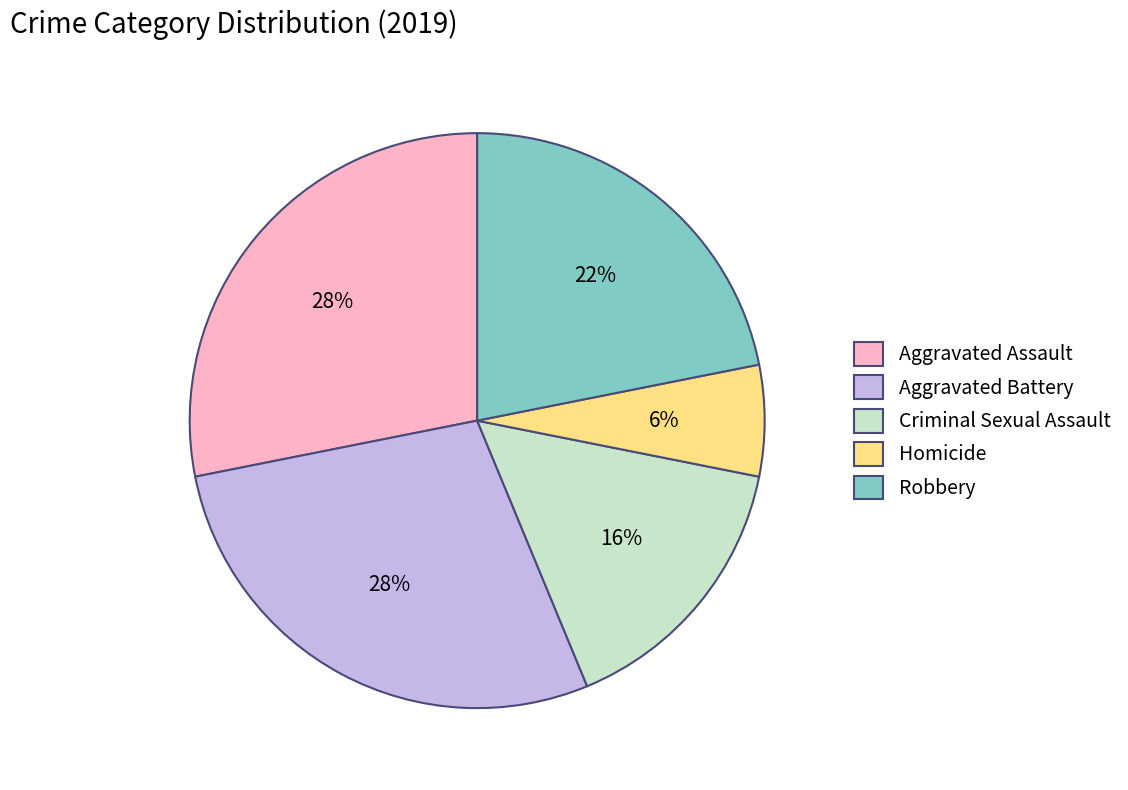

Which category has the smallest portion of the pie?

Homicide